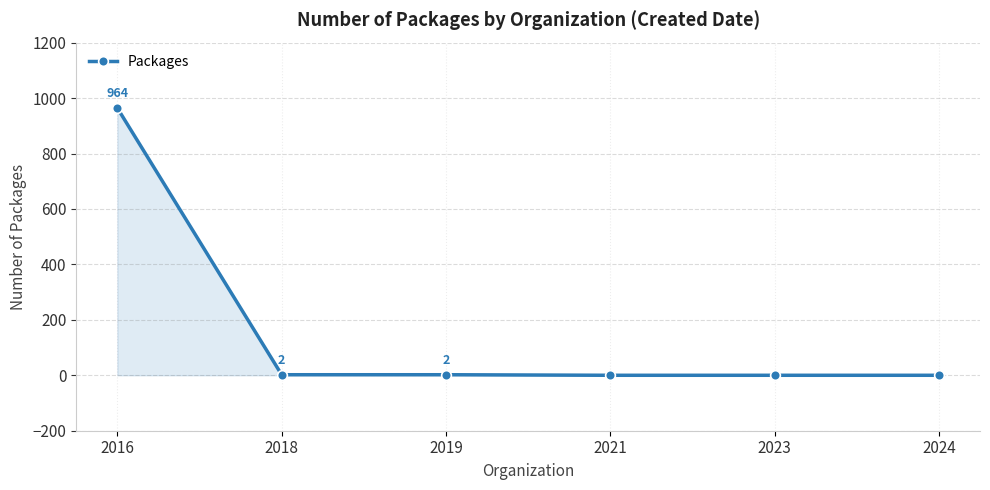

What is the value of the 1st point from the left?

964